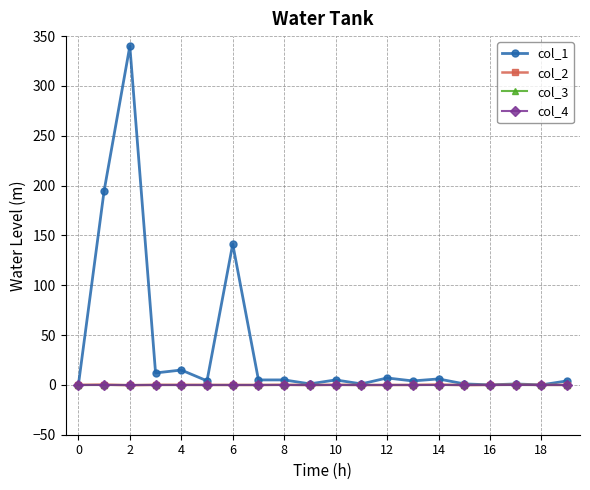

Does the chart have visible grid lines?

Yes